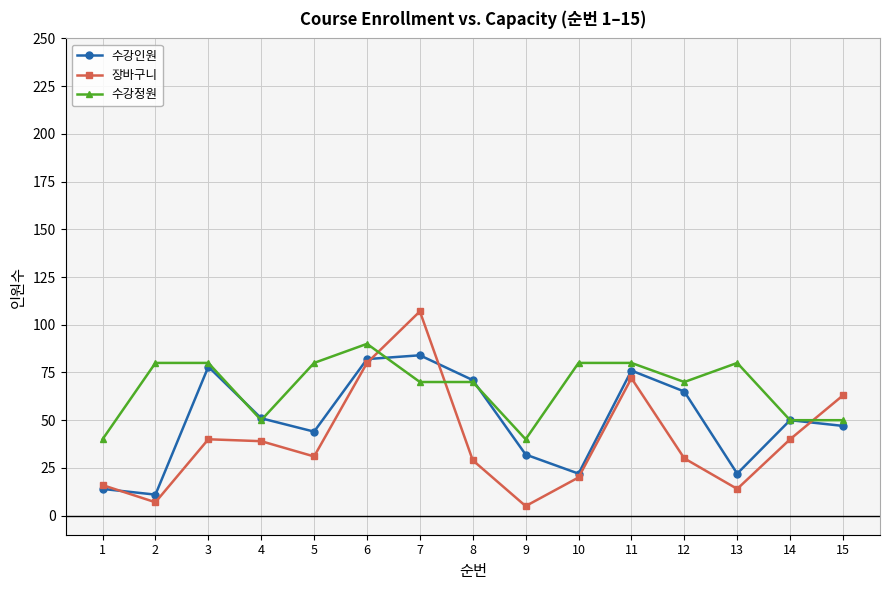

What is the value of the 수강정원 point at the 9th from the left?

40